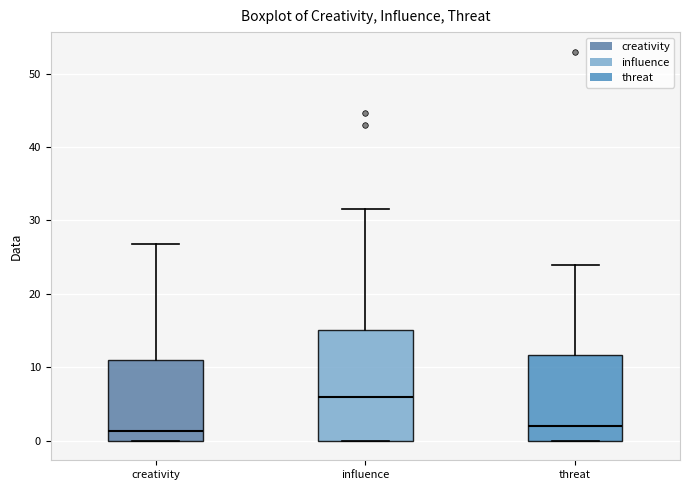

Comparing the boxes themselves (not the whiskers), which one is the tallest?

influence